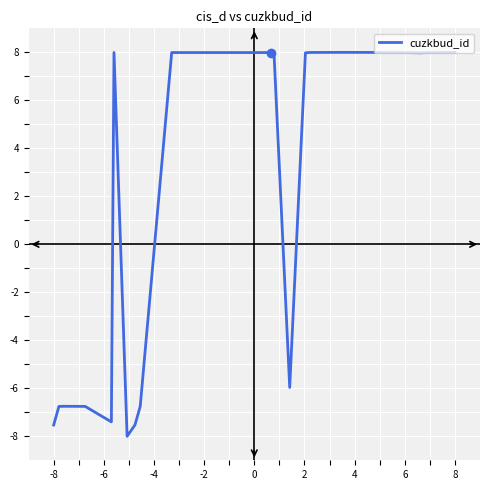

Count the number of categories in the chart.

20